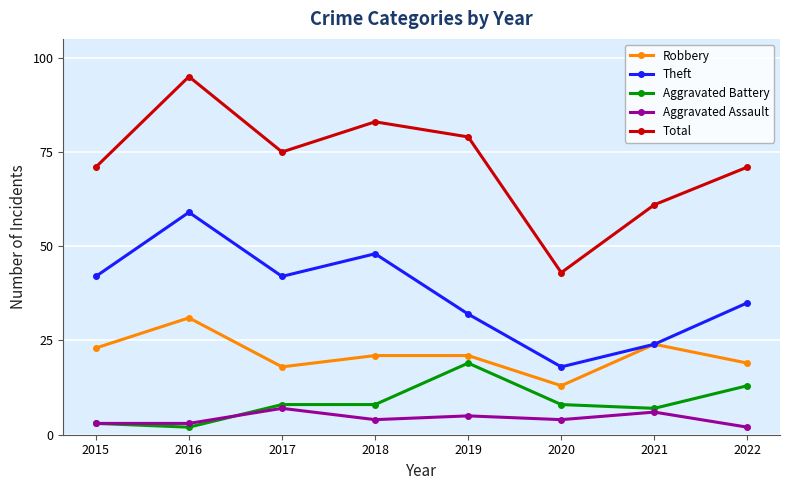

Which series has the largest range (max minus min)?

Total